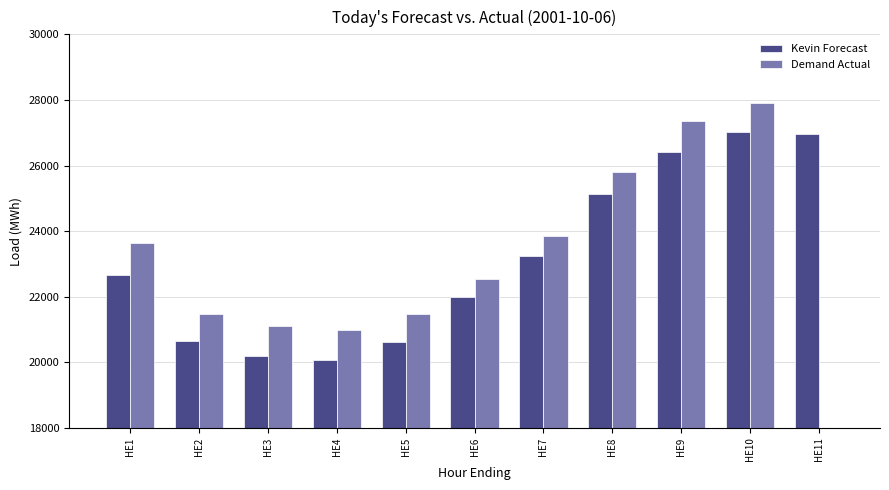

What is the sum of all Kevin Forecast values?

254980.8